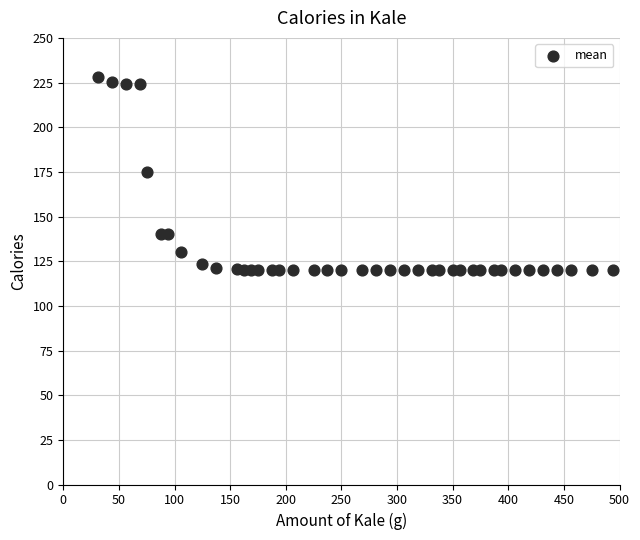

What is the range of Y values (max minus min)?

108.2